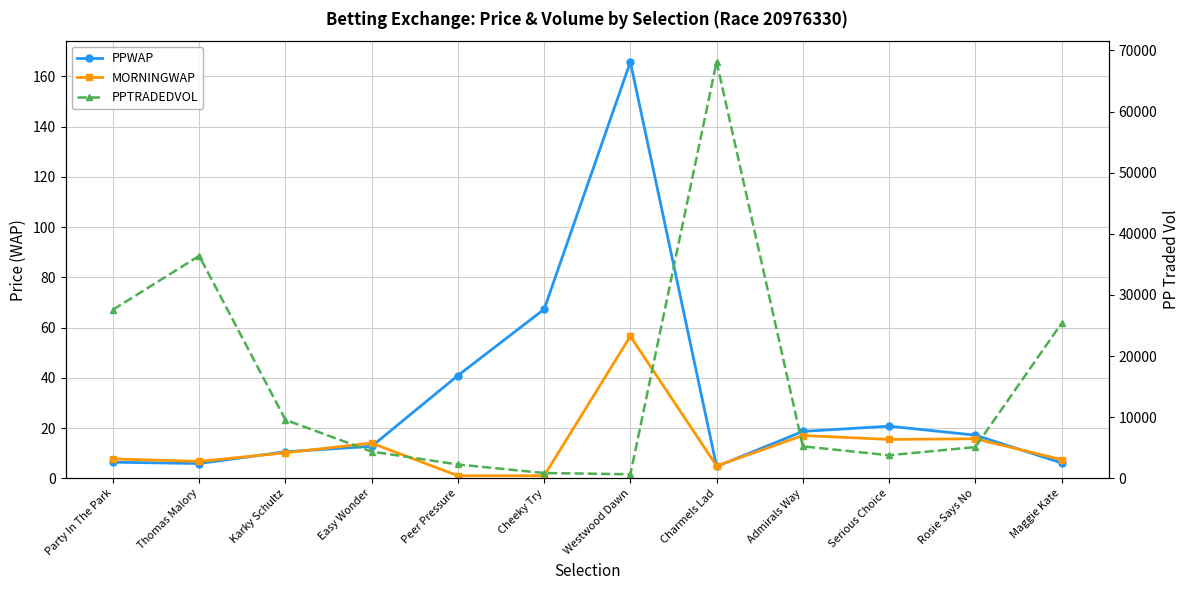

Is this an area chart (filled region under the line)?

No